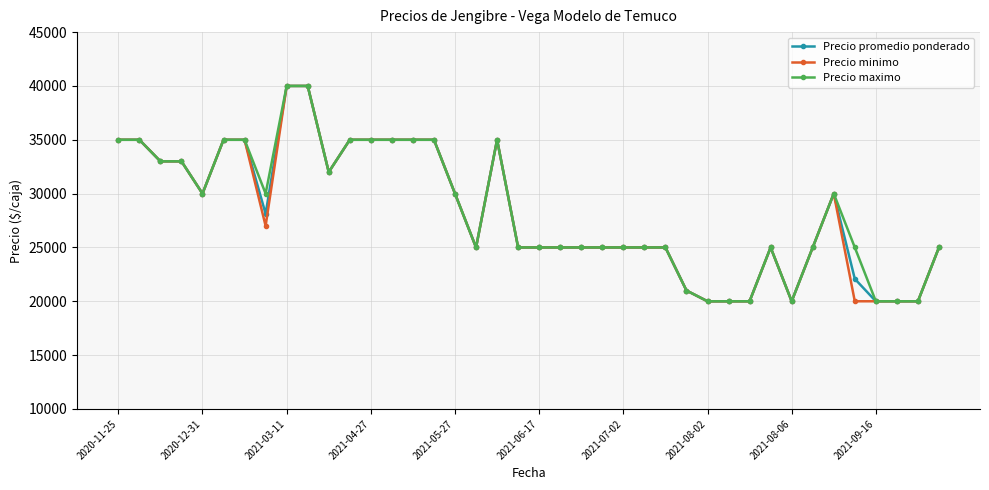

What is the greatest value displayed?

40000